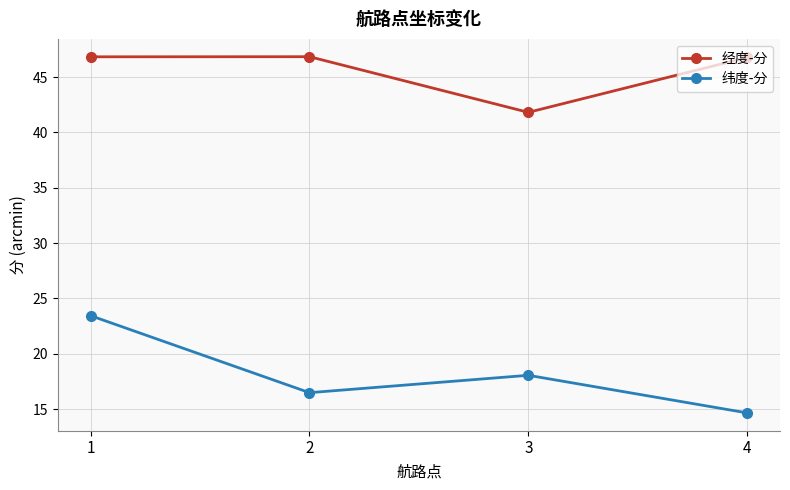

What is the minimum value for 纬度-分?

14.7